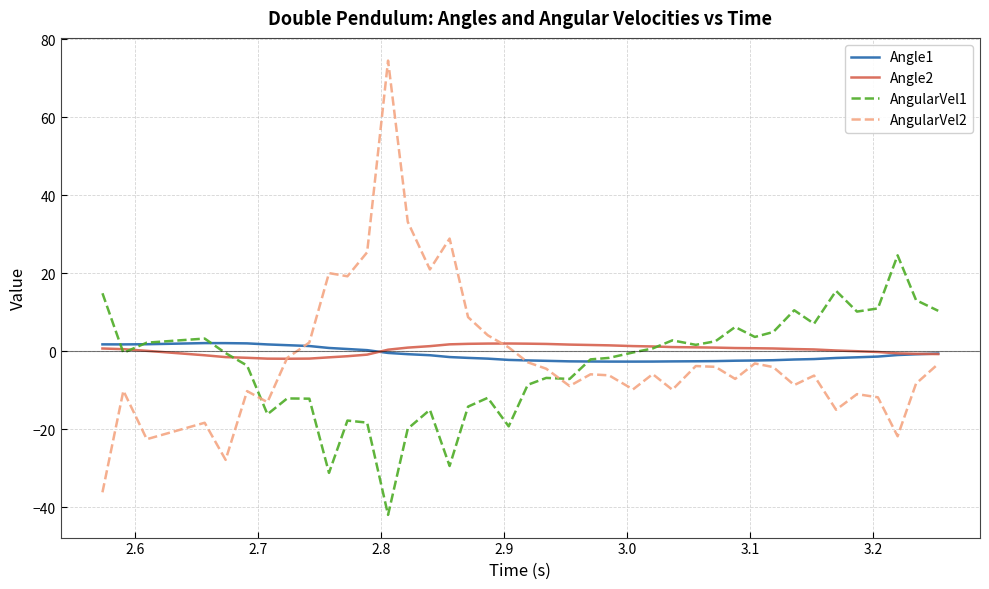

Which series has the largest range (max minus min)?

AngularVel2